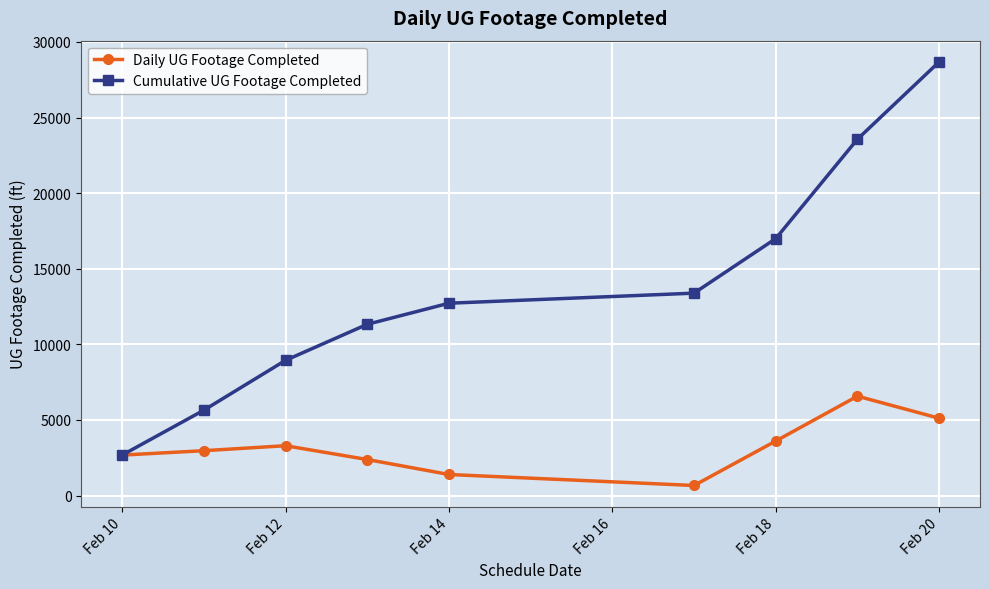

True or false: Cumulative UG Footage Completed has more than 2 points higher than both neighbors.

False